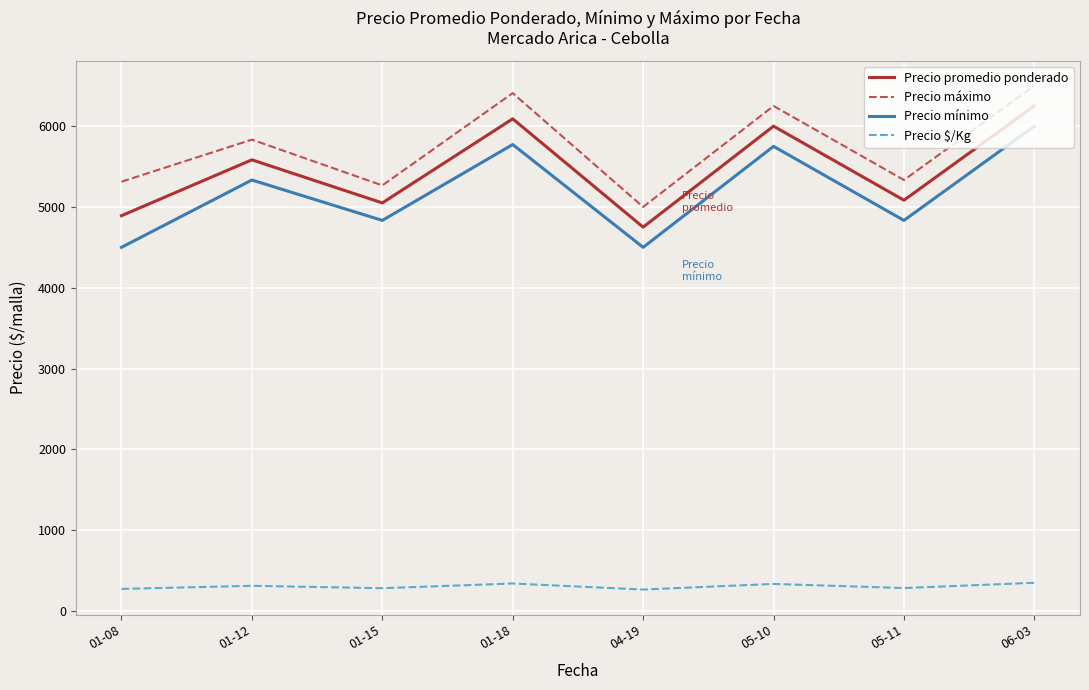

True or false: Precio mínimo has more than 2 points higher than both neighbors.

True